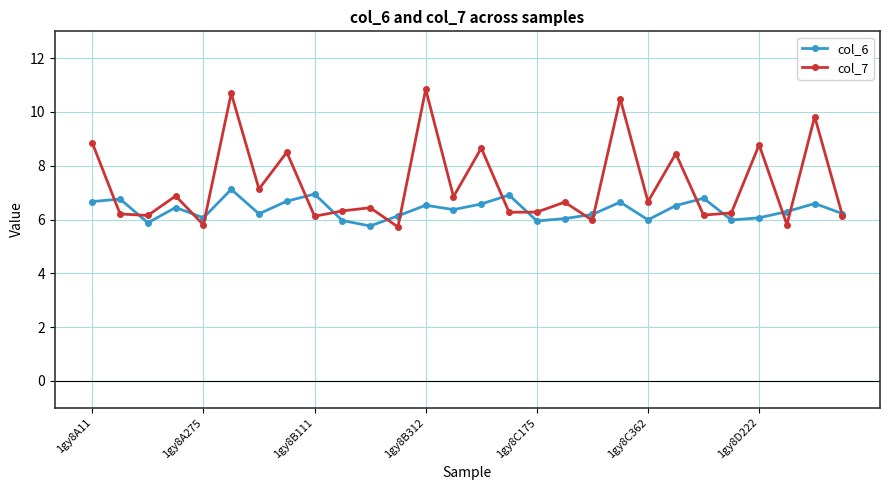

Which series has the largest total across all categories?

col_7